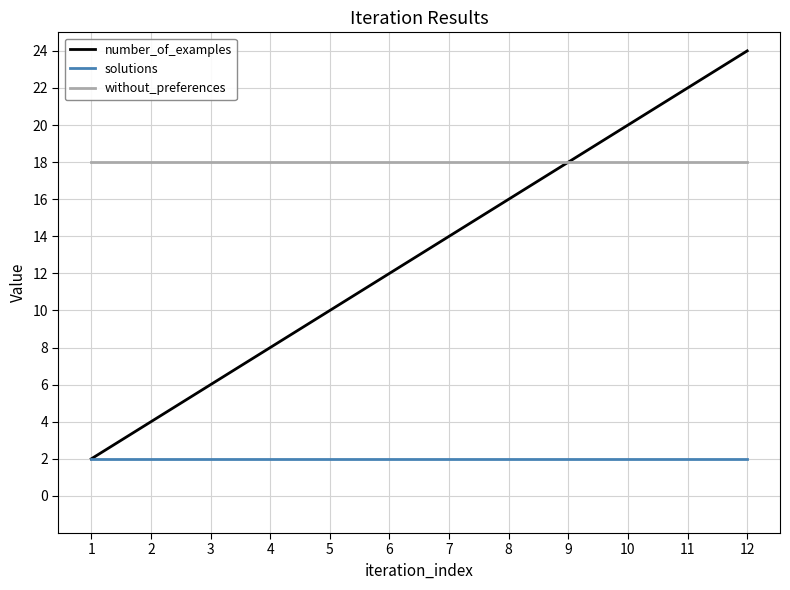

What is the difference between the highest and lowest values at 3?

16